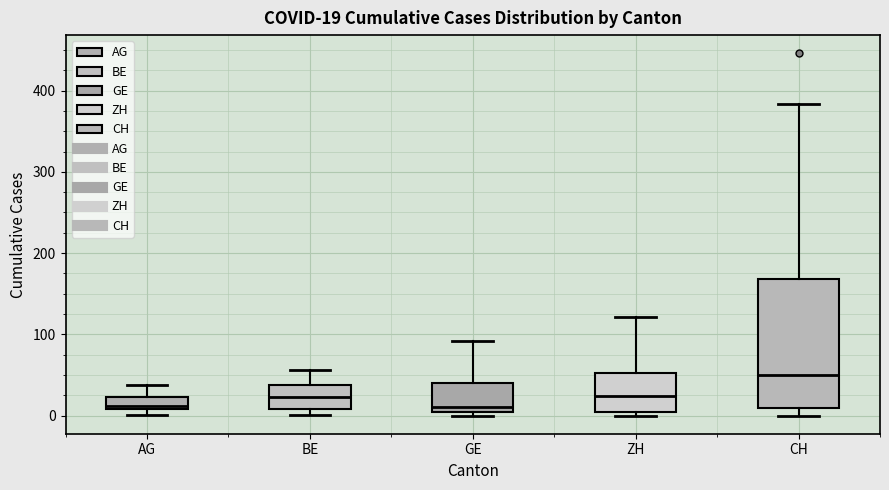

Comparing the boxes themselves (not the whiskers), which one is the tallest?

CH